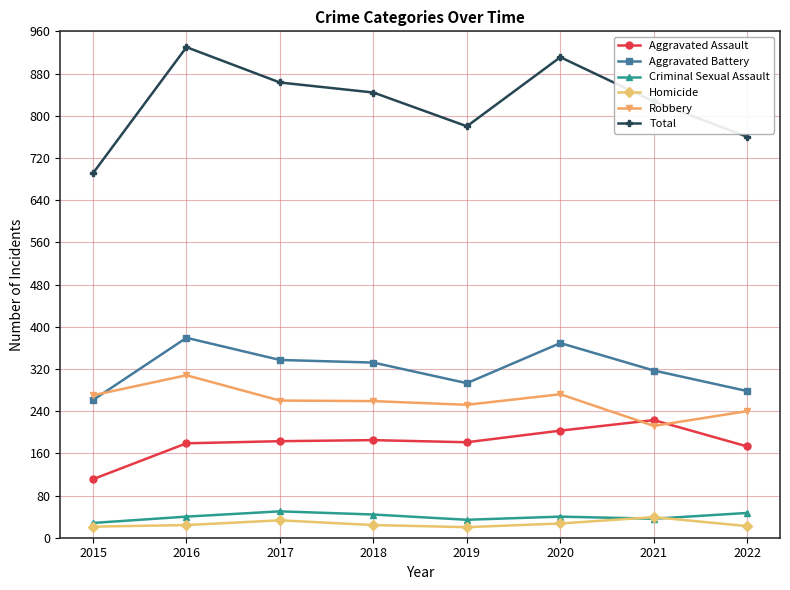

Count the number of categories in the chart.

8